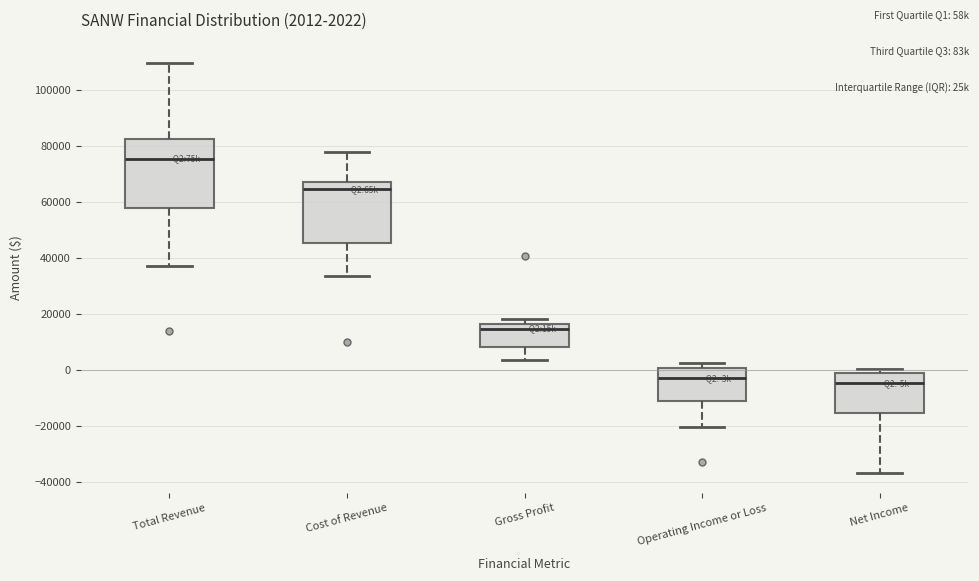

Which box is the tallest, from its lower edge to its upper edge?

Total Revenue